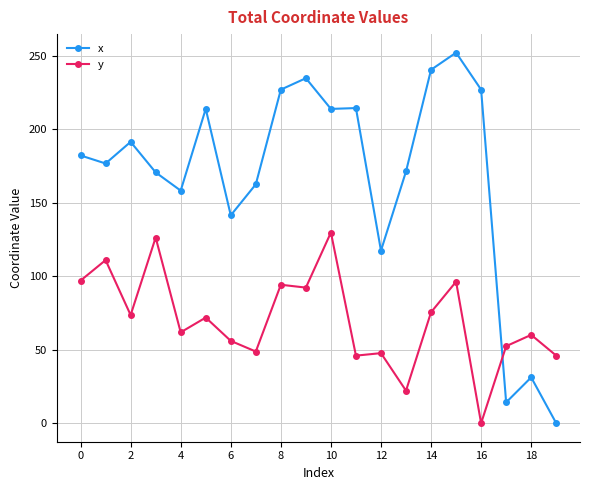

Rank the series by their maximum value, from lowest to highest.

y, x